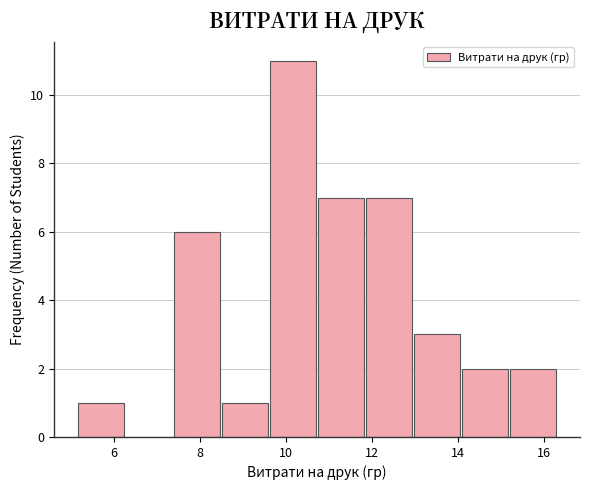

Over which range of the x-axis is the bar tallest?

9.6 to 10.8